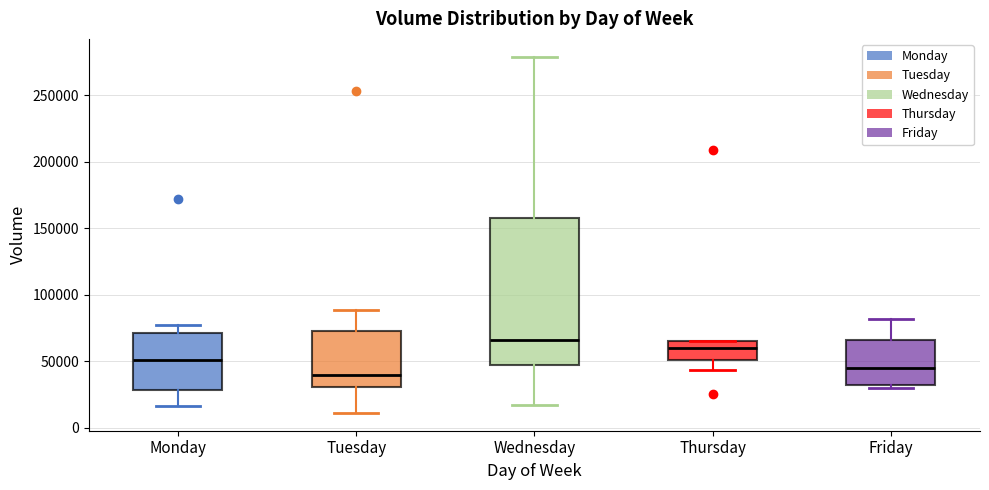

Reading left to right, transcribe this box plot: for each box, give where its median line is, the range the box spans, and where its two whiskers end, as read against the y-axis. The values are not printed on the chart, so give them approximately, as read against the axis.

Monday: median 50000, box 30000 to 70000, whiskers 15000 to 75000
Tuesday: median 40000, box 30000 to 75000, whiskers 10000 to 90000
Wednesday: median 65000, box 45000 to 160000, whiskers 15000 to 280000
Thursday: median 60000, box 50000 to 65000, whiskers 45000 to 65000
Friday: median 45000, box 30000 to 65000, whiskers 30000 (just below the box's lower edge) to 80000